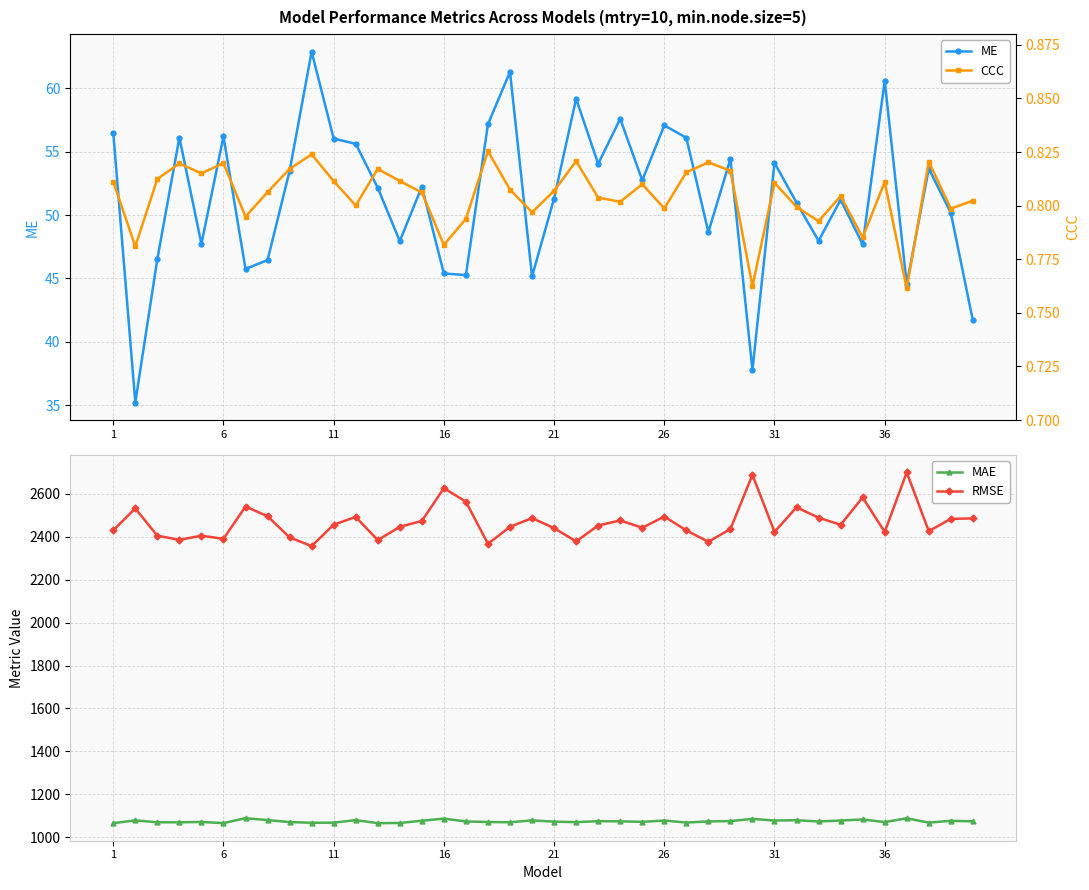

What is the lowest value of the ME series?

35.2